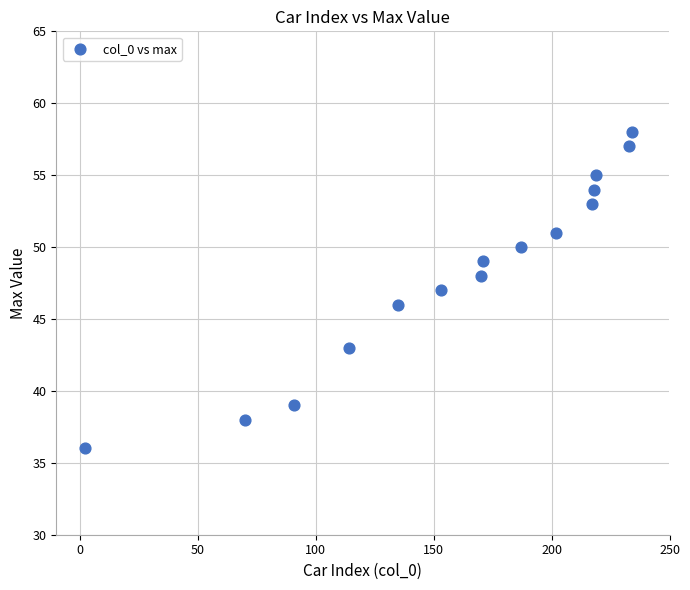

What is the range of X values (max minus min)?

232